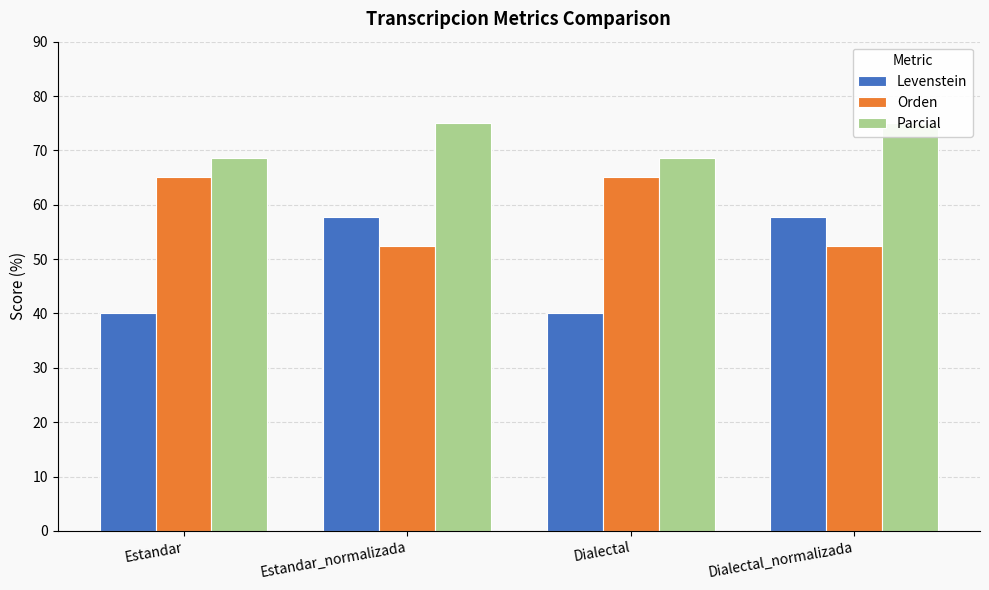

Rank the series by their maximum value, from lowest to highest.

Levenstein, Orden, Parcial